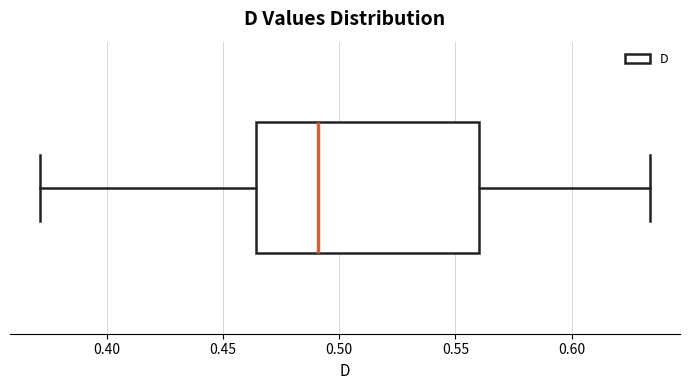

Where is the right edge of the box on the x-axis? The values are not printed on the chart, so give them approximately, as read against the axis.

0.560